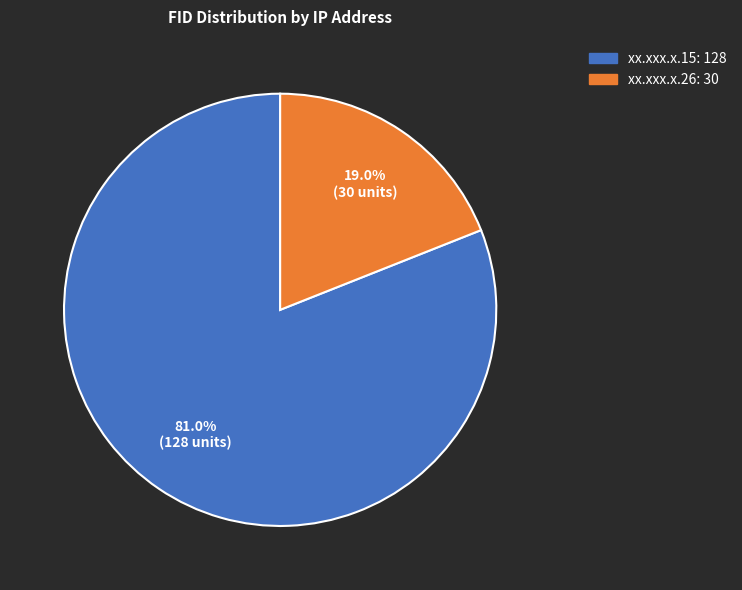

To the nearest percent, what portion does xx.xxx.x.15 represent?

81%